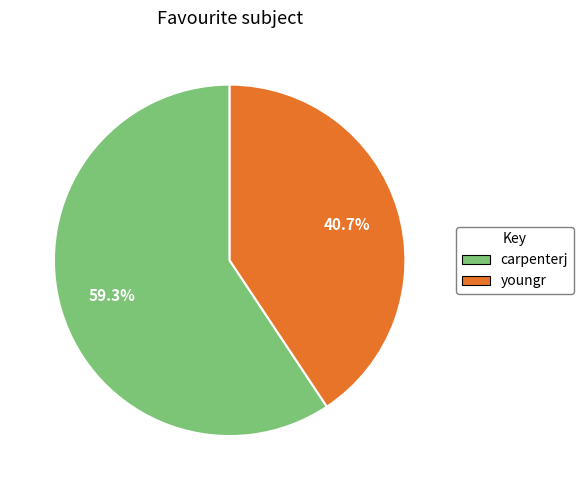

How many segments does this pie chart have?

2